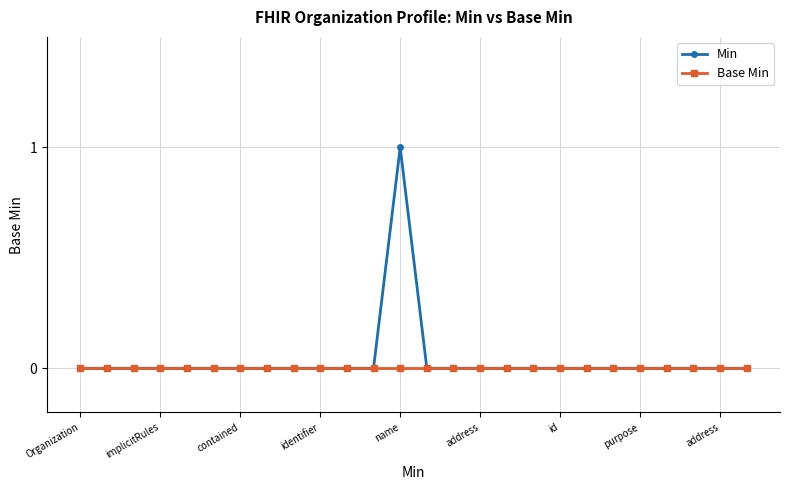

What are all the series names shown in the legend?

Min, Base Min